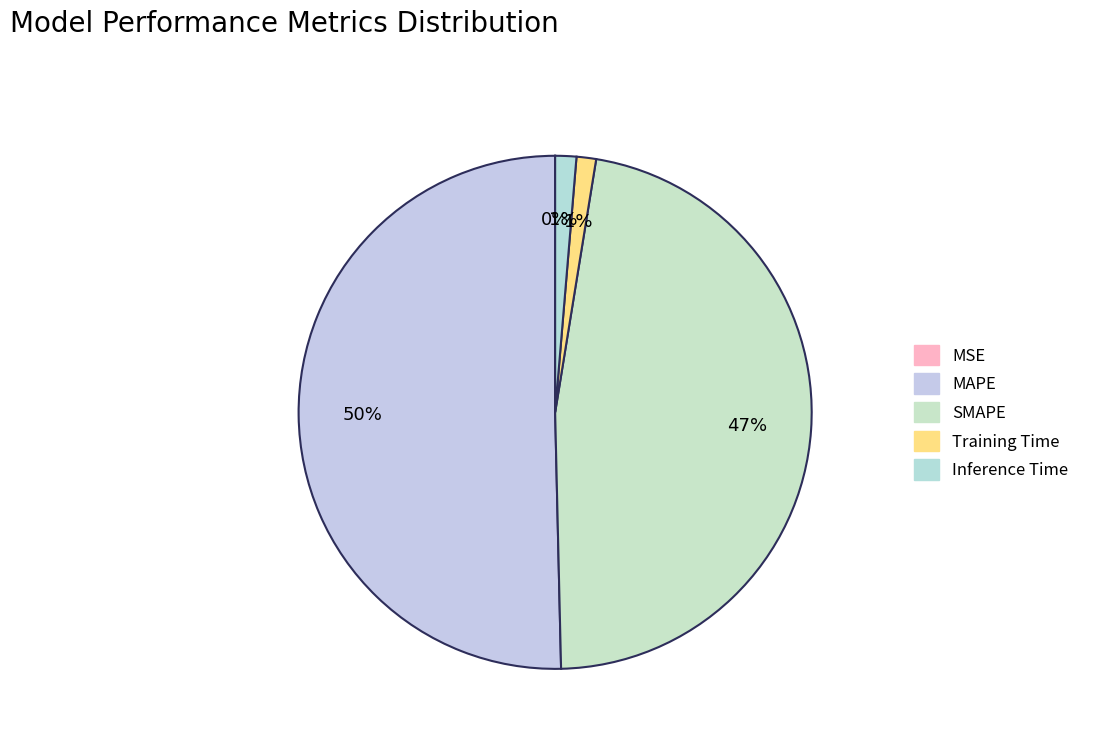

Is there a majority slice in this chart?

Yes